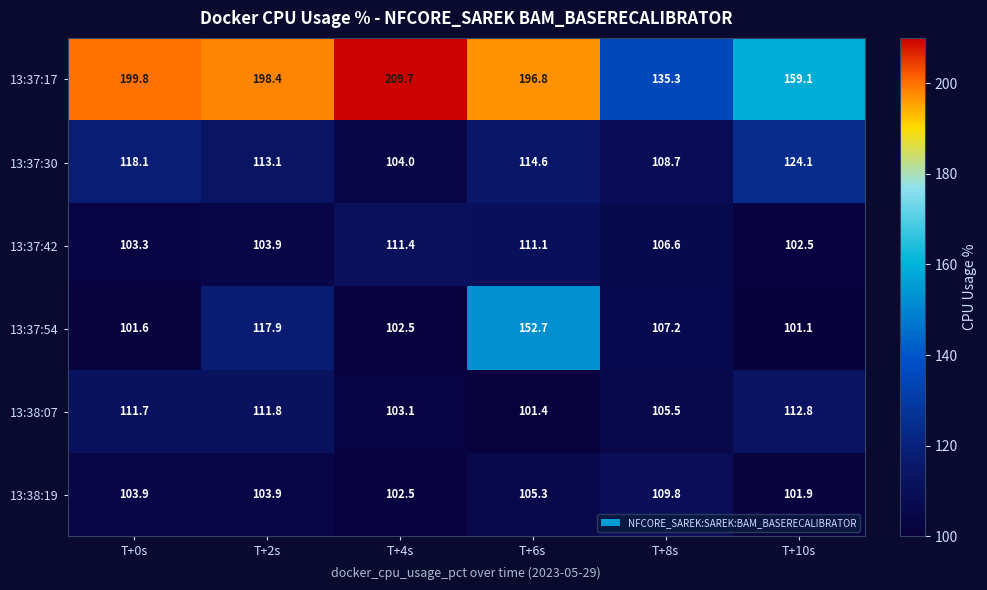

What is the minimum value shown in the chart?

101.1